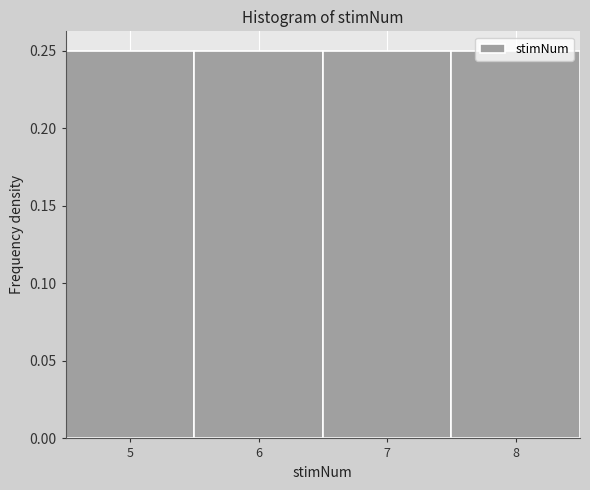

Reading left to right, transcribe this chart: for each bar, give the range it covers on the x-axis and its height. The values are not printed on the chart, so give them approximately, as read against the axis.

4.5 to 5.5: 0.25
5.5 to 6.5: 0.25
6.5 to 7.5: 0.25
7.5 to 8.5: 0.25